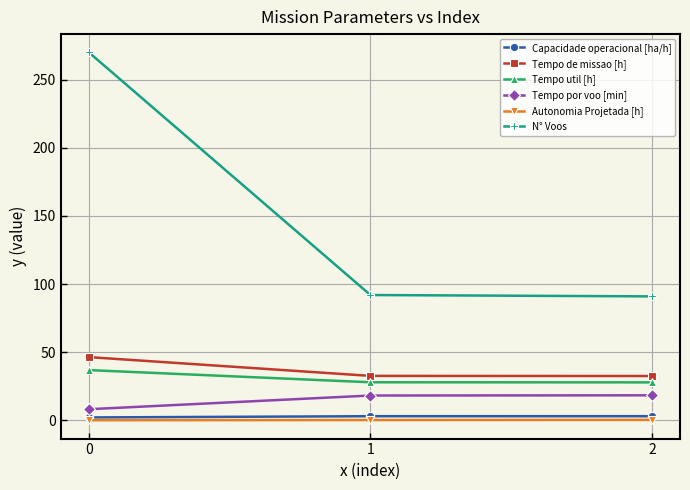

What is the difference between the maximum and second lowest values in the Autonomia Projetada [h] series?

0.1